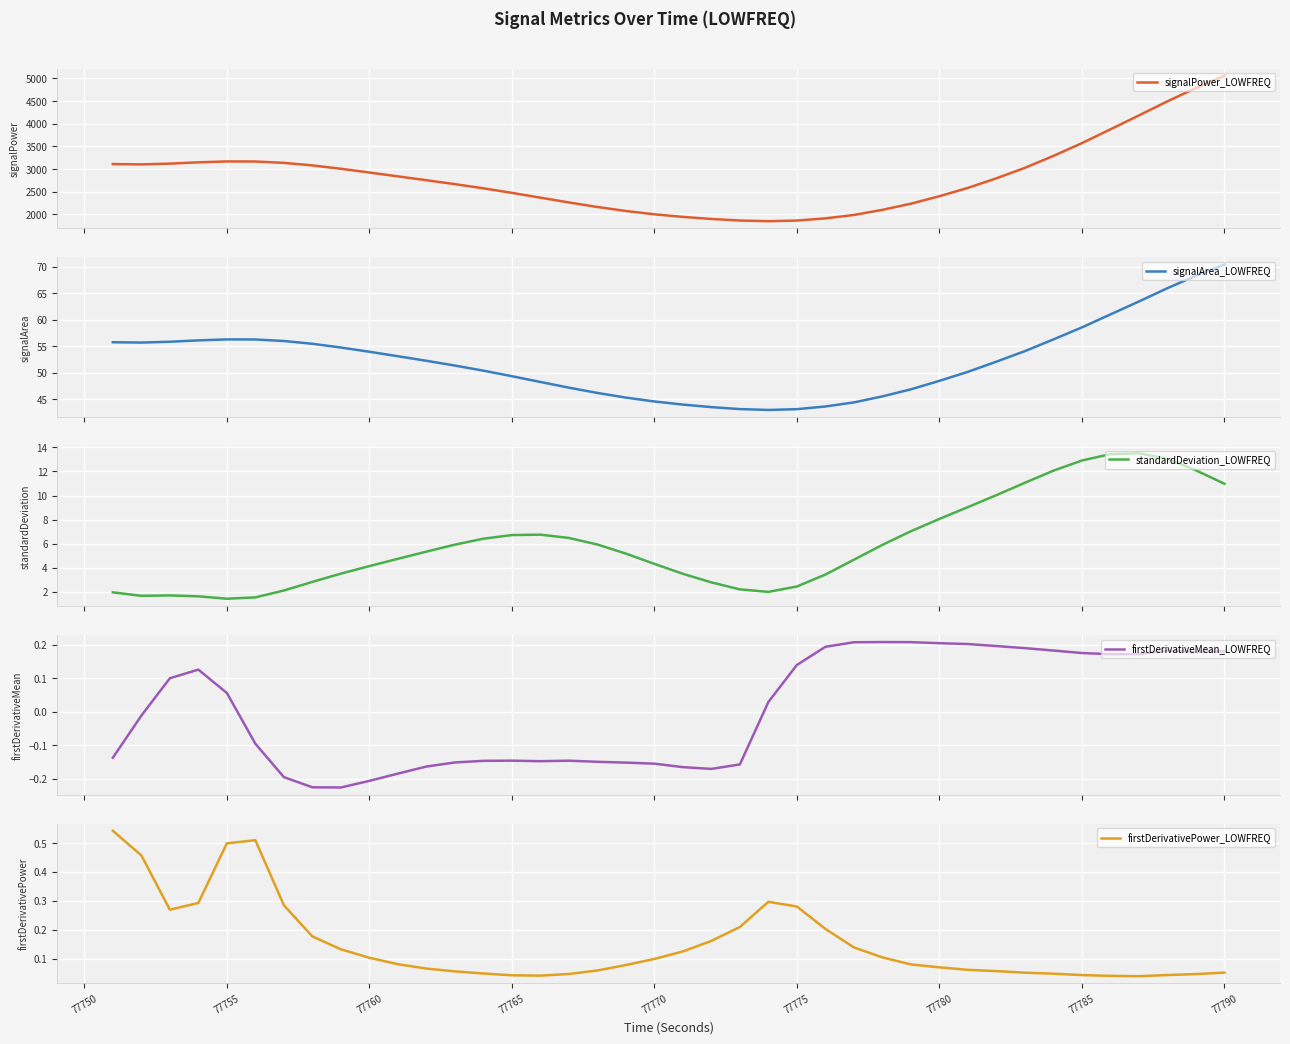

Reading right to left, list all the values displayed in this chart.

signalPower_LOWFREQ: 5057.3	4786.7	4493.5	4182.3	3875.6	3570.9	3289.8	3026.2	2795.0	2583.0	2400.4	2235.0	2099.4	1986.3	1910.8	1862.9	1848.5	1863.6	1897.9	1943.5	2000.9	2073.8	2162.4	2262.2	2368.2	2474.0	2574.4	2666.3	2753.2	2837.9	2923.1	3005.8	3079.9	3135.6	3166.0	3167.6	3147.7	3119.3	3102.0	3109.1
signalArea_LOWFREQ: 70.4	68.3	65.9	63.4	61.0	58.5	56.3	54.1	52.1	50.2	48.5	46.9	45.5	44.4	43.6	43.1	43.0	43.1	43.5	44.0	44.6	45.3	46.2	47.2	48.2	49.3	50.4	51.3	52.2	53.1	53.9	54.7	55.4	56.0	56.3	56.3	56.1	55.8	55.7	55.7
standardDeviation_LOWFREQ: 11.0	12.1	13.1	13.5	13.4	12.9	12.1	11.1	10.0	9.0	8.1	7.0	5.9	4.7	3.4	2.5	2.0	2.2	2.8	3.5	4.3	5.2	5.9	6.5	6.8	6.7	6.4	5.9	5.3	4.7	4.1	3.5	2.8	2.1	1.5	1.4	1.6	1.7	1.7	2.0
firstDerivativeMean_LOWFREQ: 0.2	0.2	0.2	0.2	0.2	0.2	0.2	0.2	0.2	0.2	0.2	0.2	0.2	0.2	0.2	0.1	0.0	-0.2	-0.2	-0.2	-0.2	-0.2	-0.1	-0.1	-0.1	-0.1	-0.1	-0.2	-0.2	-0.2	-0.2	-0.2	-0.2	-0.2	-0.1	0.1	0.1	0.1	-0.0	-0.1
firstDerivativePower_LOWFREQ: 0.1	0.0	0.0	0.0	0.0	0.0	0.0	0.1	0.1	0.1	0.1	0.1	0.1	0.1	0.2	0.3	0.3	0.2	0.2	0.1	0.1	0.1	0.1	0.0	0.0	0.0	0.0	0.1	0.1	0.1	0.1	0.1	0.2	0.3	0.5	0.5	0.3	0.3	0.5	0.5